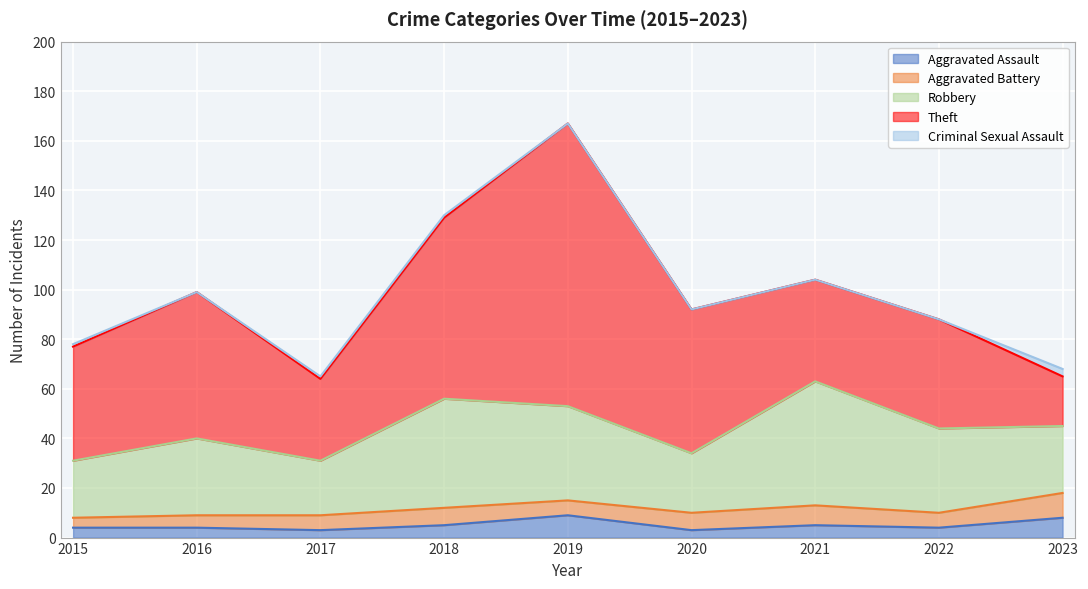

Is it true that Aggravated Assault equals 5 at 2021?

True